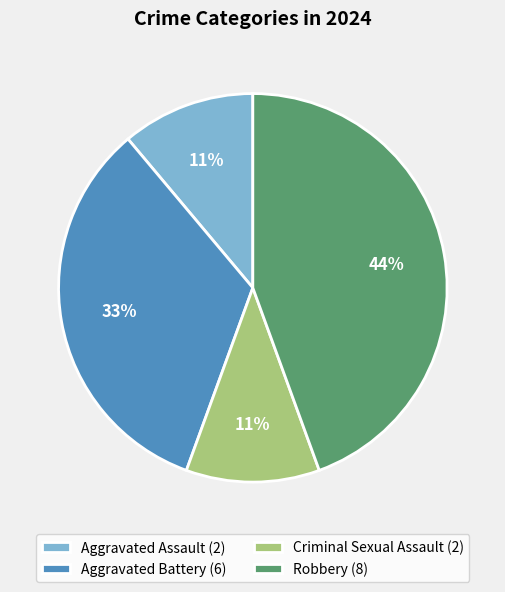

True or false: Aggravated Assault accounts for 11% of the total.

True